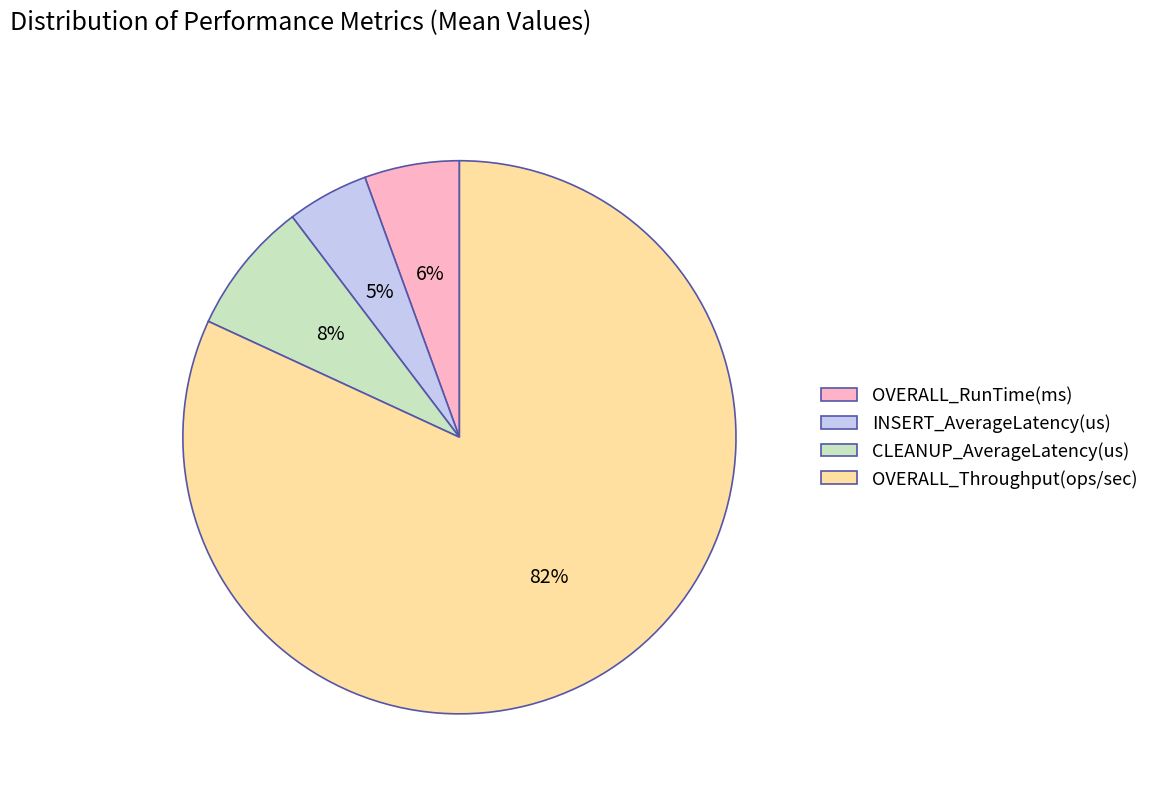

Between OVERALL_Throughput(ops/sec) and CLEANUP_AverageLatency(us), which is larger?

OVERALL_Throughput(ops/sec)